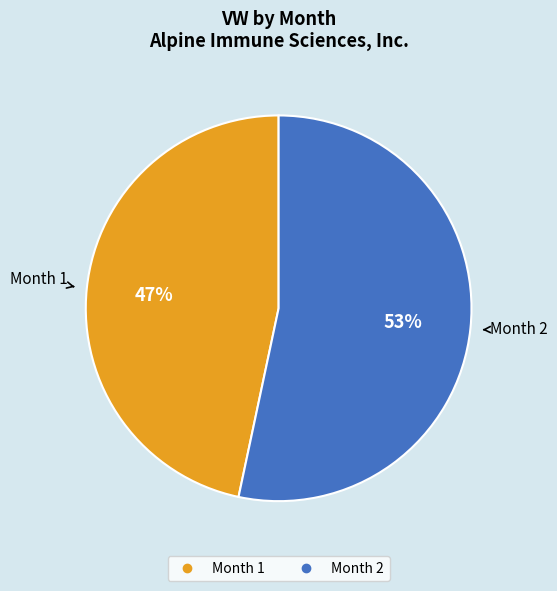

Is there a majority slice in this chart?

Yes